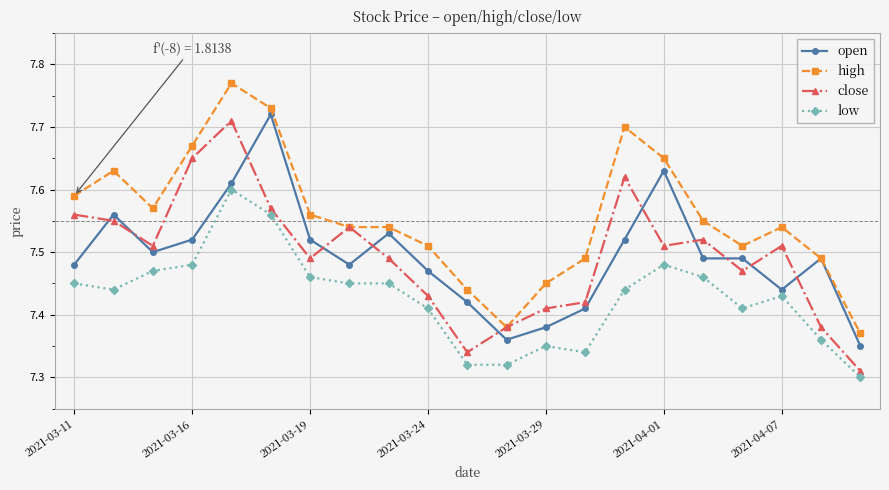

At how many categories does at least one series exceed 7?

21